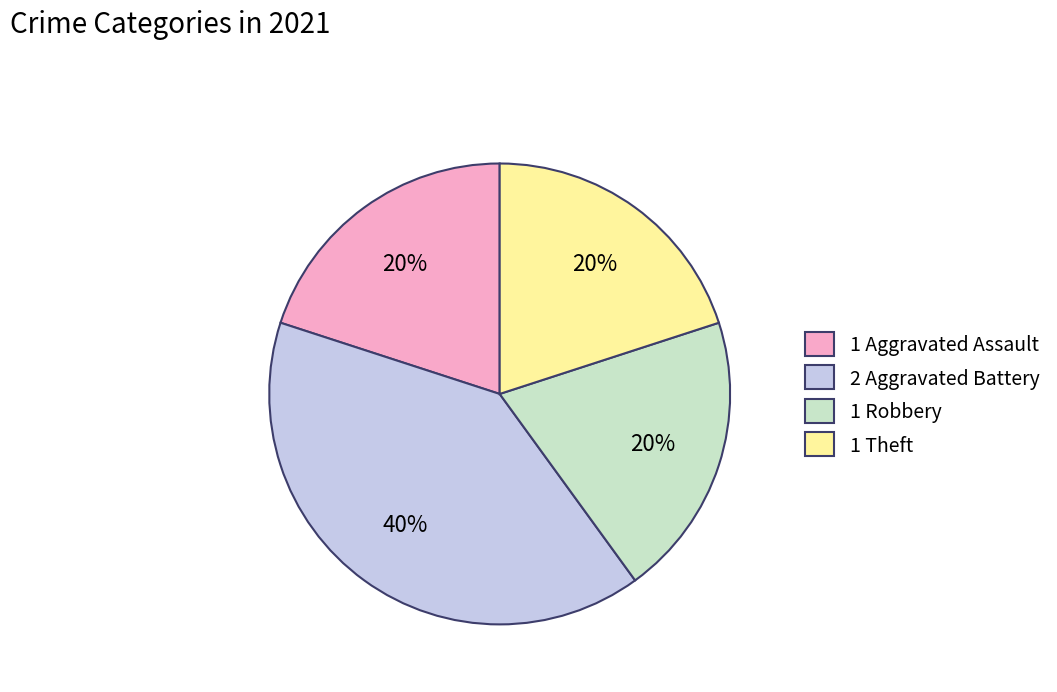

Which slice is the largest?

2 Aggravated Battery